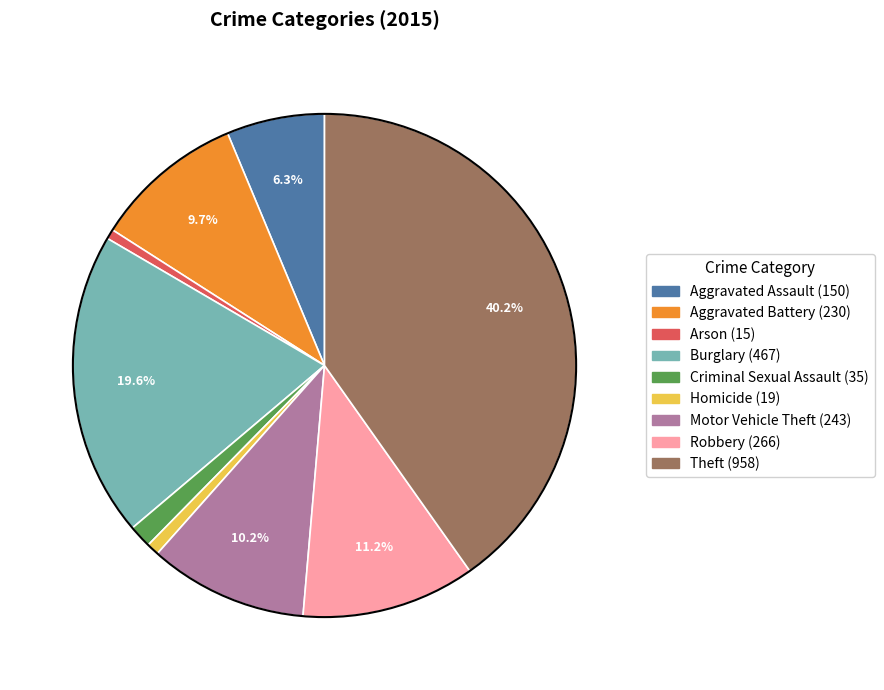

Which slice is the largest?

Theft